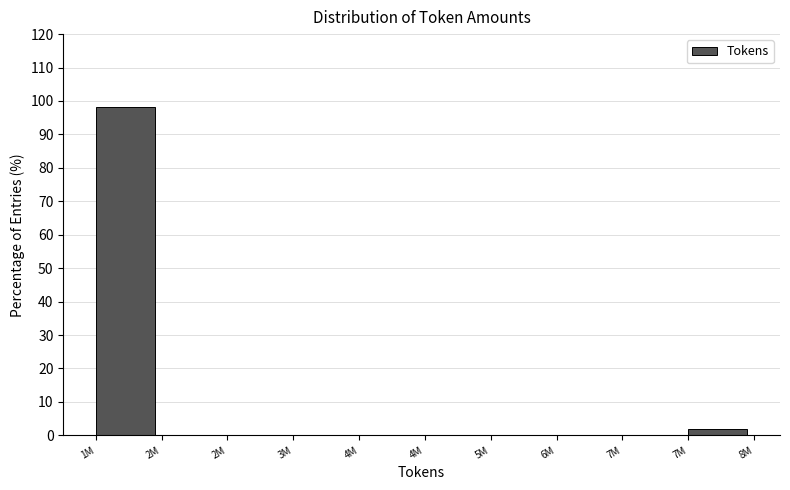

Are the bars horizontal?

No